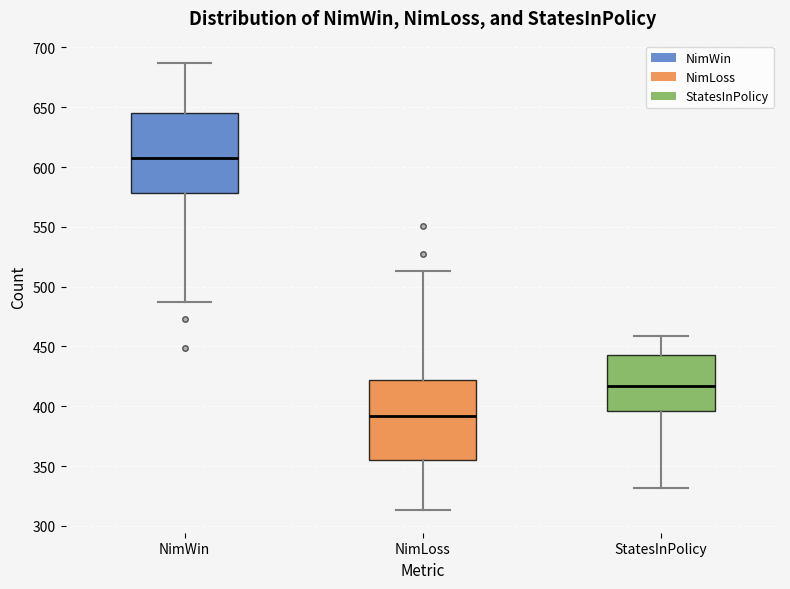

Which box has the highest median line?

NimWin